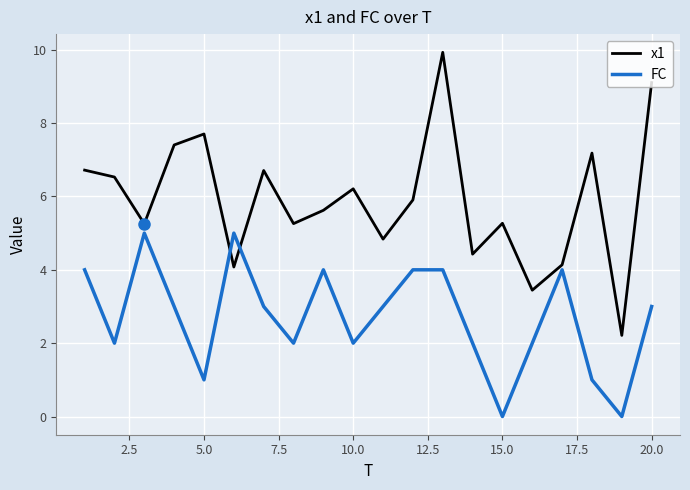

What is the difference between the maximum and minimum values in the x1 series?

7.7